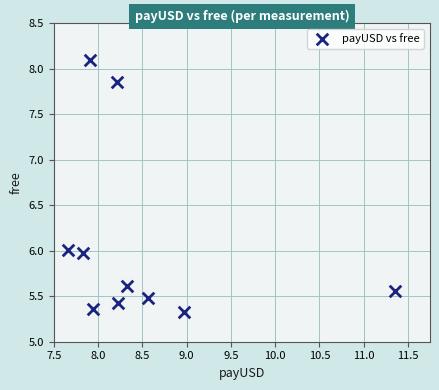

What is the range of Y values (max minus min)?

2.8